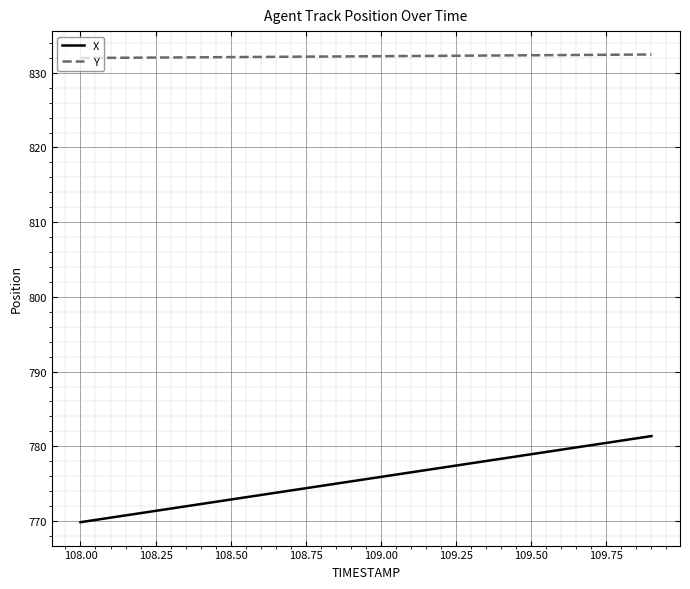

What is the difference between the maximum and minimum values in the X series?

11.5